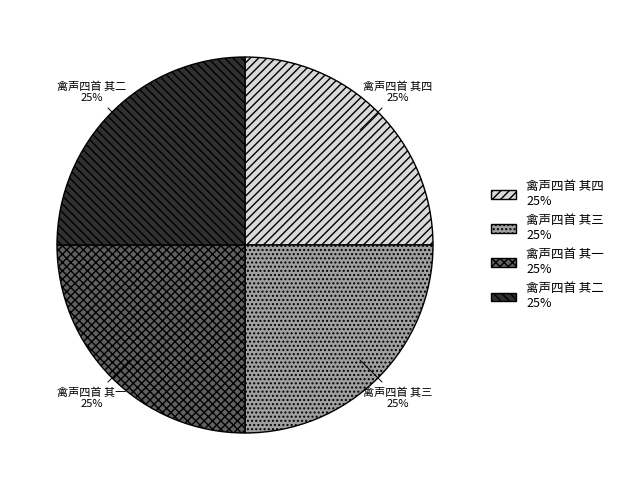

True or false: 禽声四首 其一 accounts for 11% of the total.

False